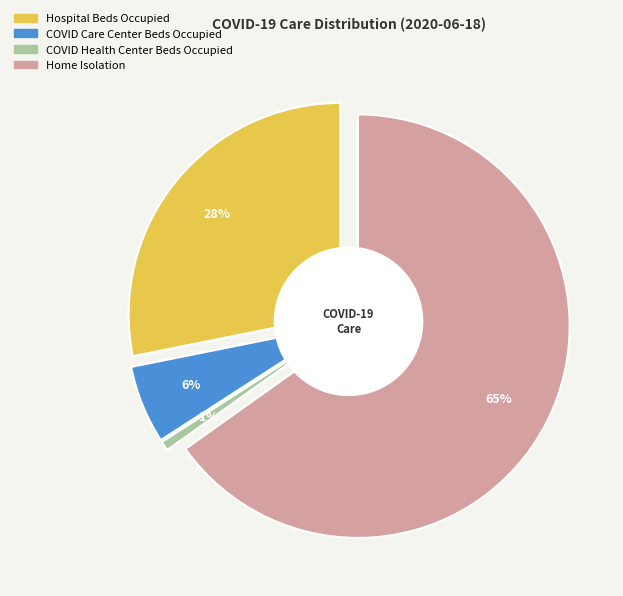

True or false: Home Isolation accounts for 52% of the total.

False